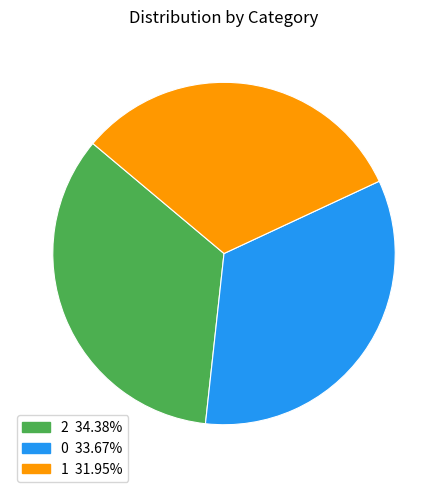

Is the sum of 0 and 1 greater than half?

Yes